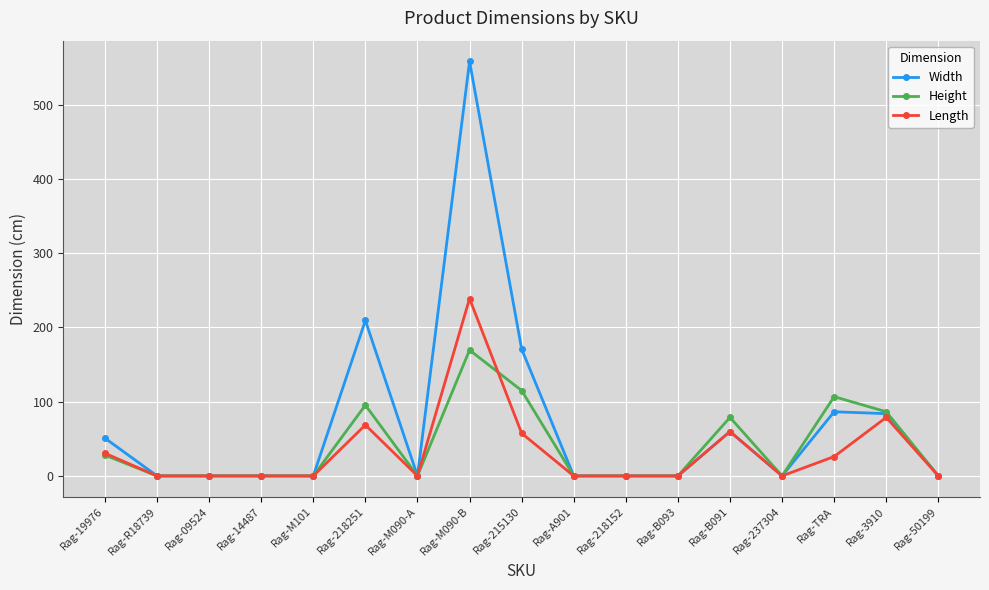

What position from the right is Rag-218251?

12